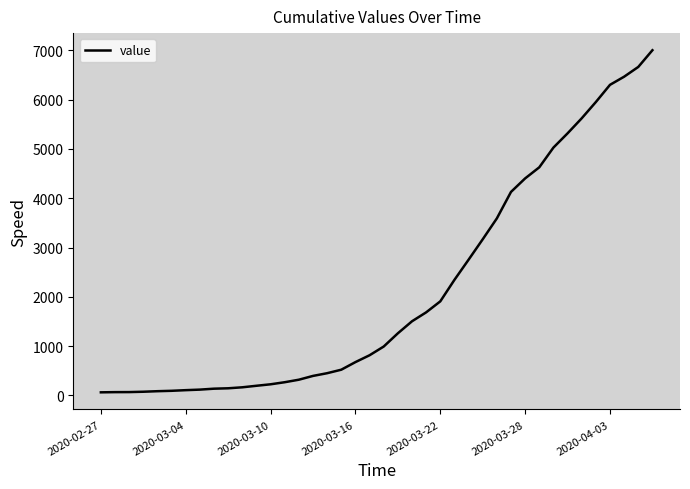

What is the minimum value shown in the chart?

64